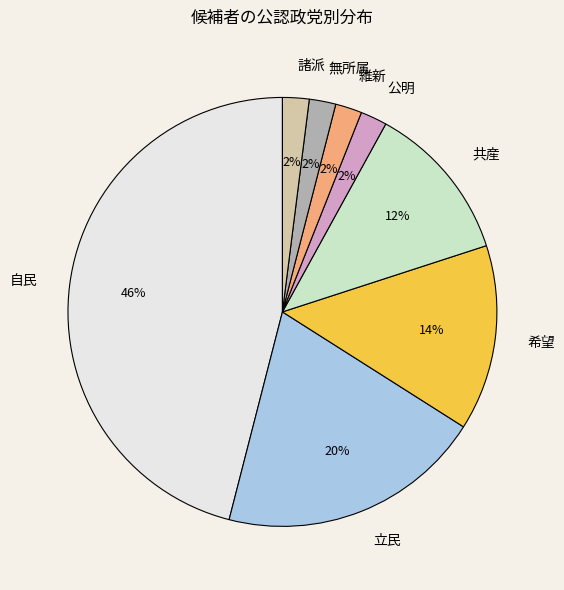

How many segments does this pie chart have?

8